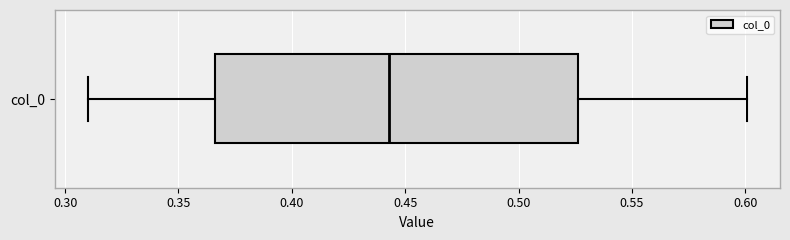

Transcribe this box plot: give where the median line is, the range the box spans, and where the two whiskers end, as read against the x-axis. The values are not printed on the chart, so give them approximately, as read against the axis.

median 0.445, box 0.365 to 0.525, whiskers 0.310 to 0.600